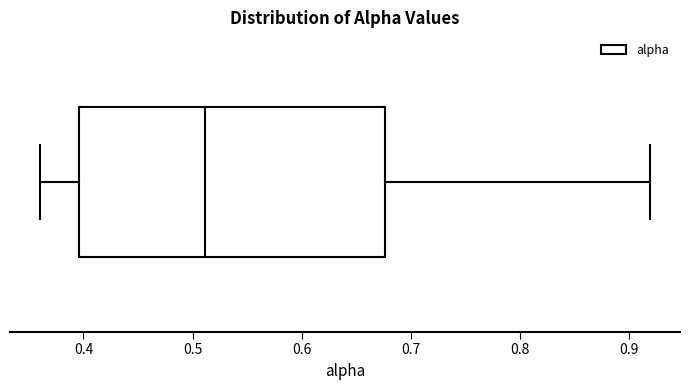

Where is the right edge of the box on the x-axis? The values are not printed on the chart, so give them approximately, as read against the axis.

0.68